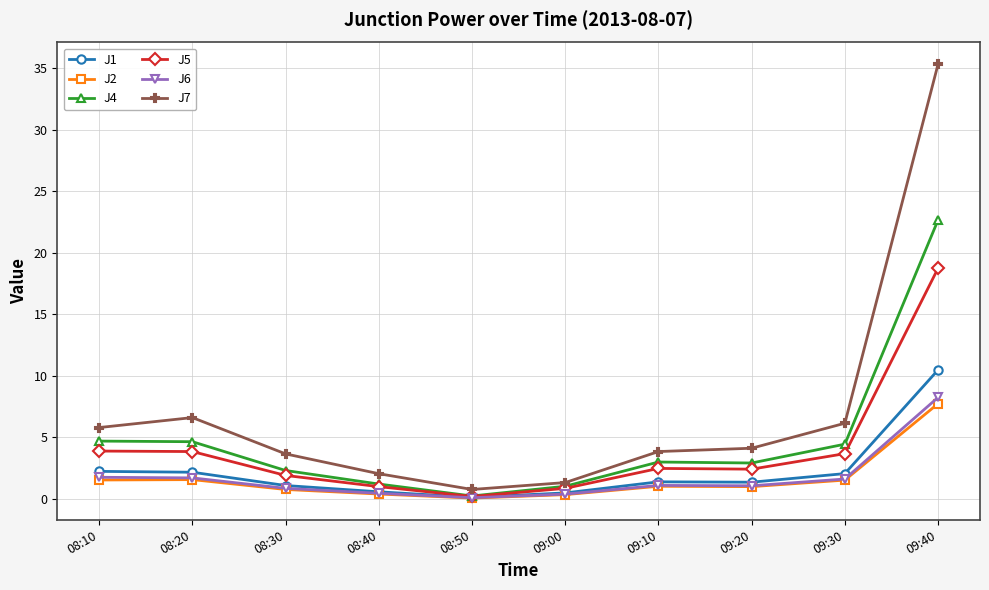

In J1, how many points are lower than both neighbors (excluding endpoints)?

2